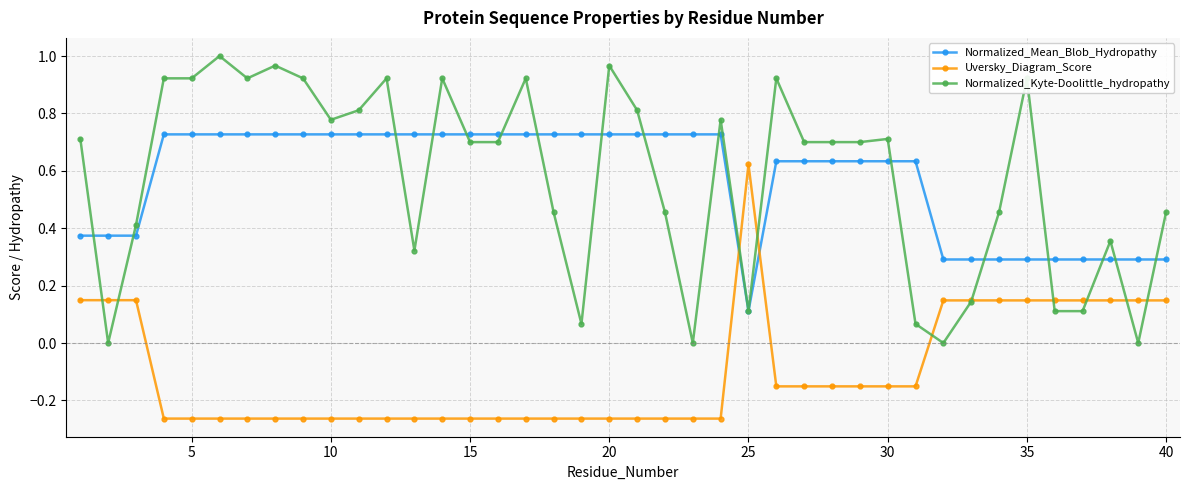

How many intersections are there between Normalized_Mean_Blob_Hydropathy and Uversky_Diagram_Score?

2